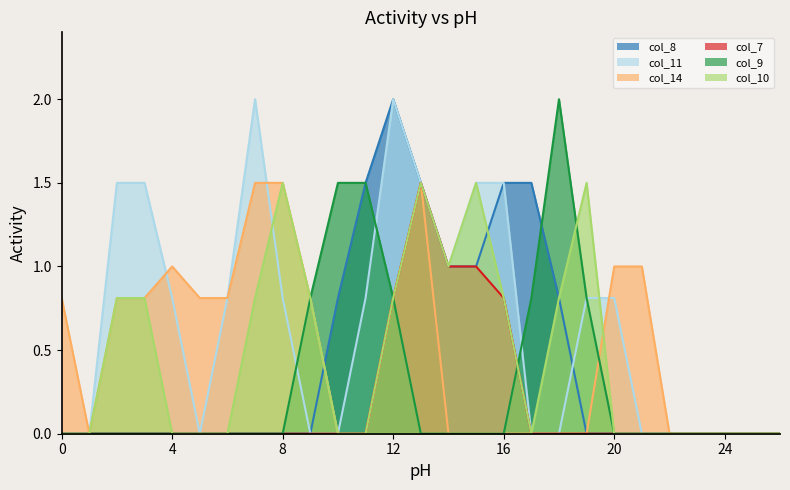

Which series has the largest total across all categories?

col_11